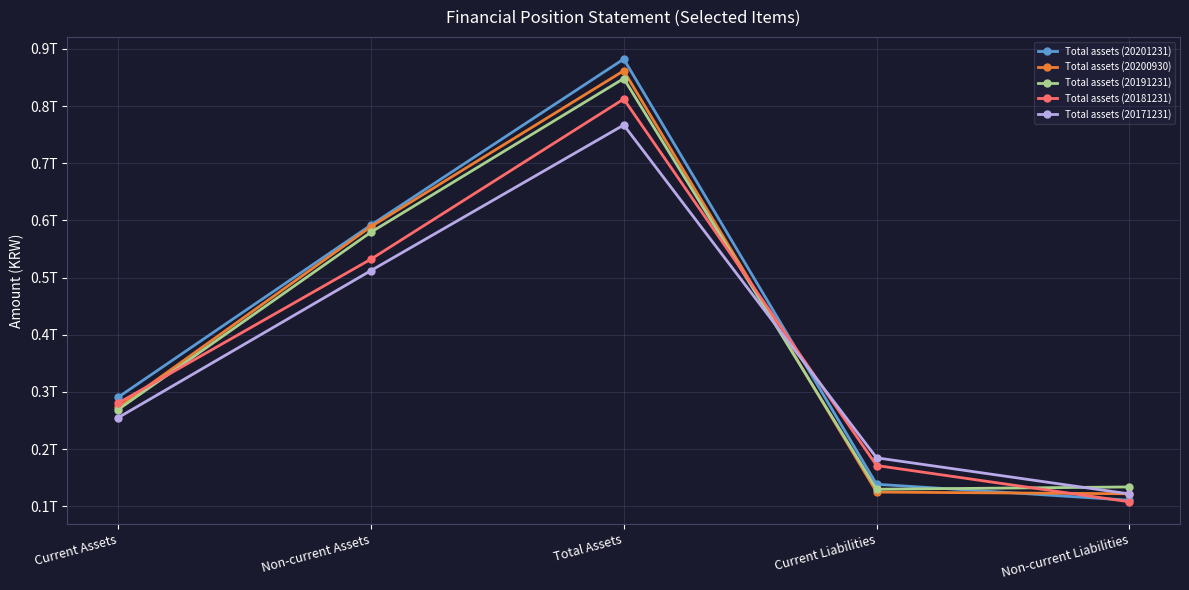

What are all the series names shown in the legend?

Total assets (20201231), Total assets (20200930), Total assets (20191231), Total assets (20181231), Total assets (20171231)